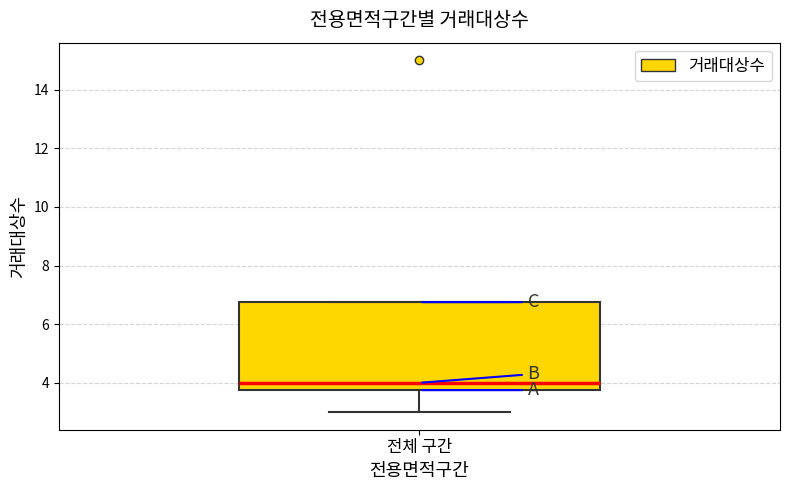

Read this box plot against the y-axis: the position of the median line, the range covered by the box, and the ends of both whiskers. The values are not printed on the chart, so give them approximately, as read against the axis.

median 4.0, box 3.8 to 6.8, whiskers 3.0 to 6.8